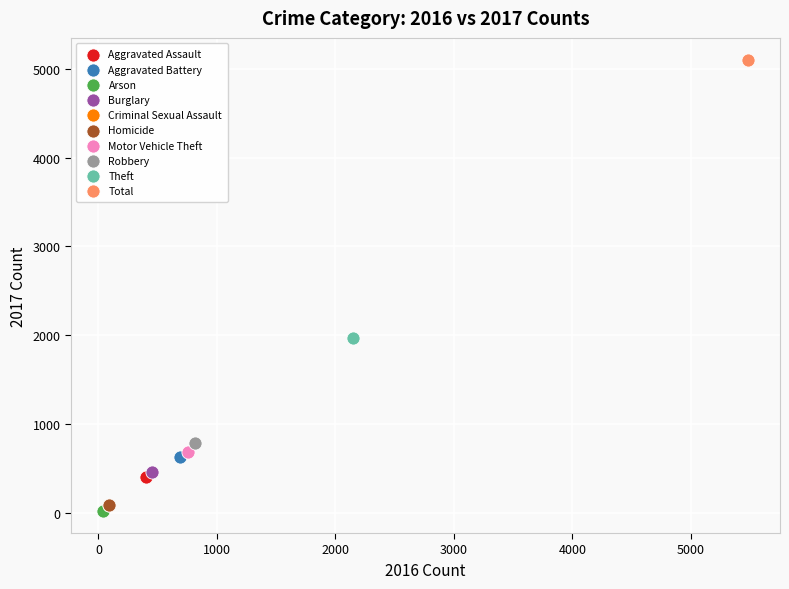

Which series contains the highest Y value?

Total